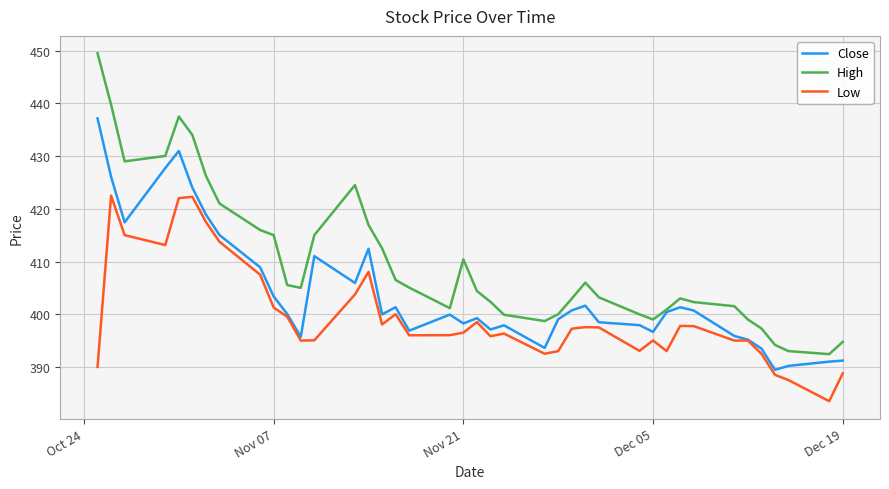

Which series has the largest range (max minus min)?

High